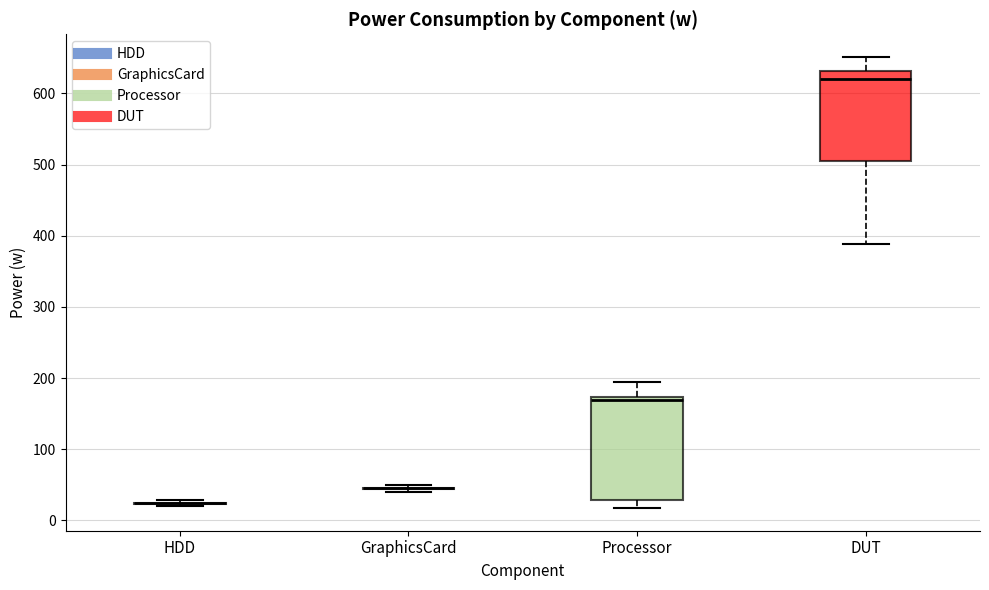

Comparing the boxes themselves (not the whiskers), which one is the tallest?

Processor